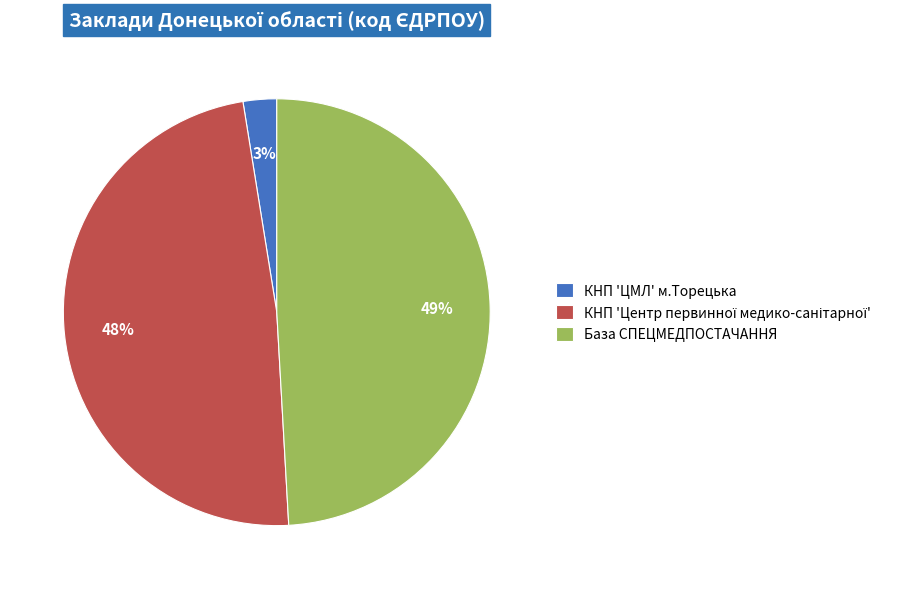

True or false: КНП 'ЦМЛ' м.Торецька accounts for 3% of the total.

True